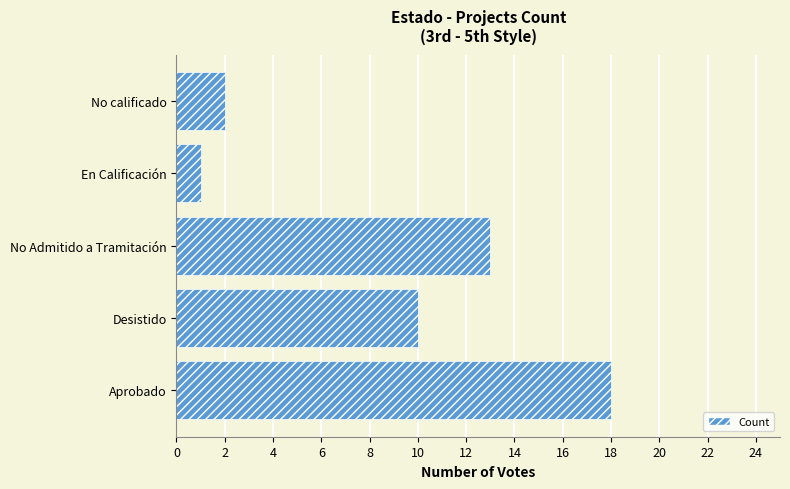

The value at No calificado is 2. True or false?

True